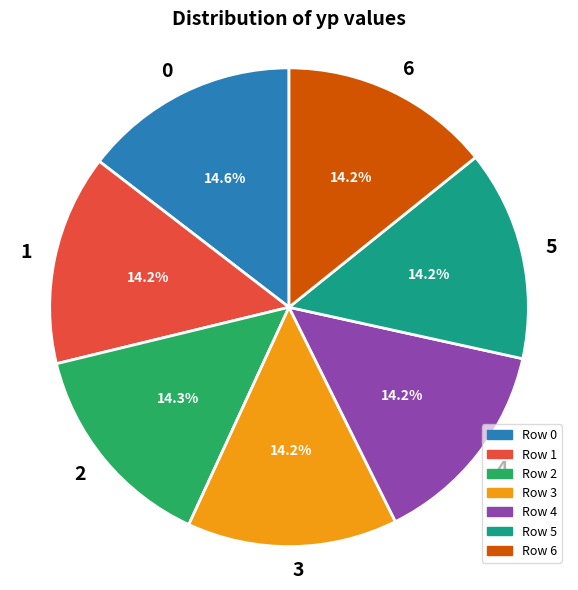

Does 6 represent more than half of the total?

No